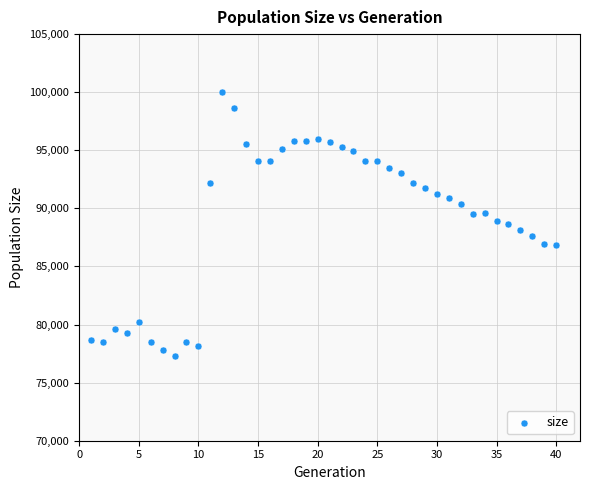

What is the range of Y values (max minus min)?

22736